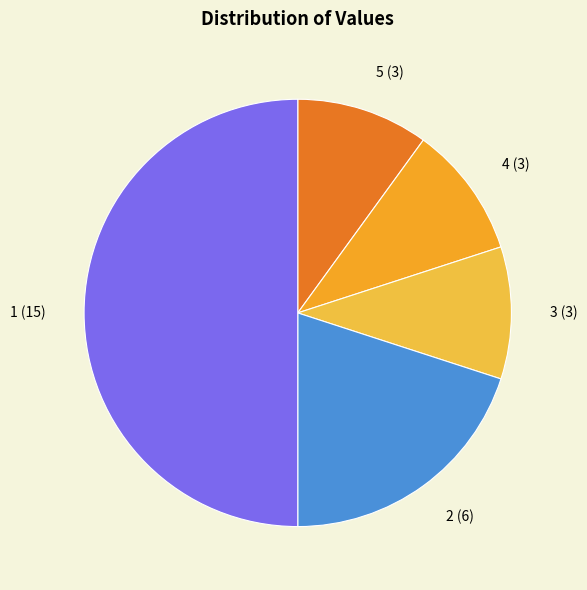

Does 3 (3) represent more than half of the total?

No